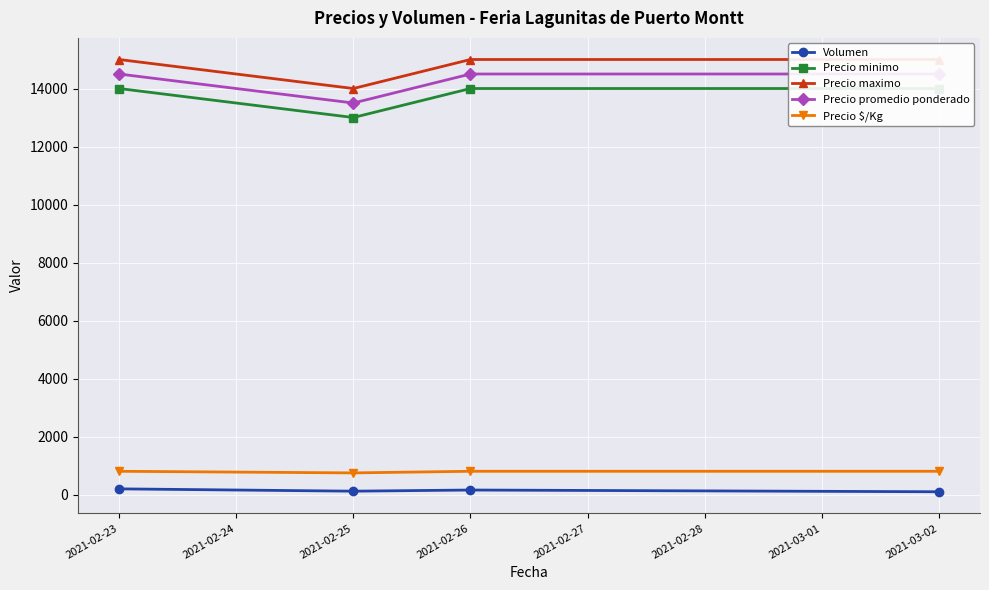

What is the highest value of the Precio $/Kg series?

806